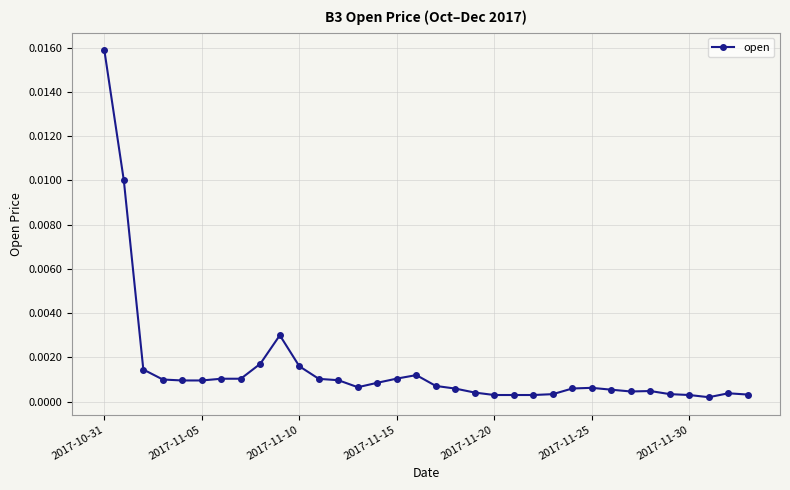

True or false: the data has more than 2 interior local peaks.

True